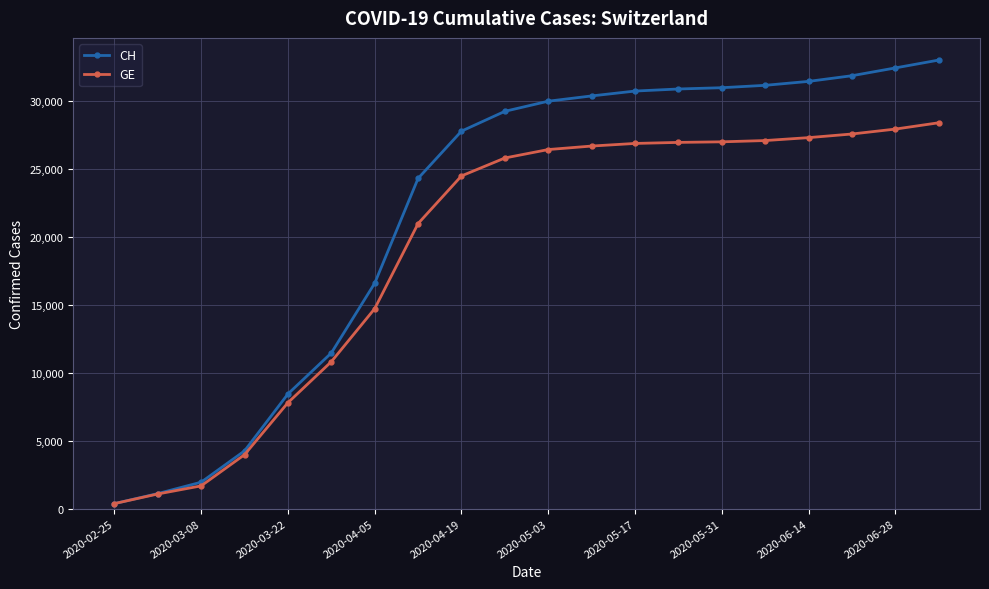

Rank the series by their maximum value, from highest to lowest.

CH, GE